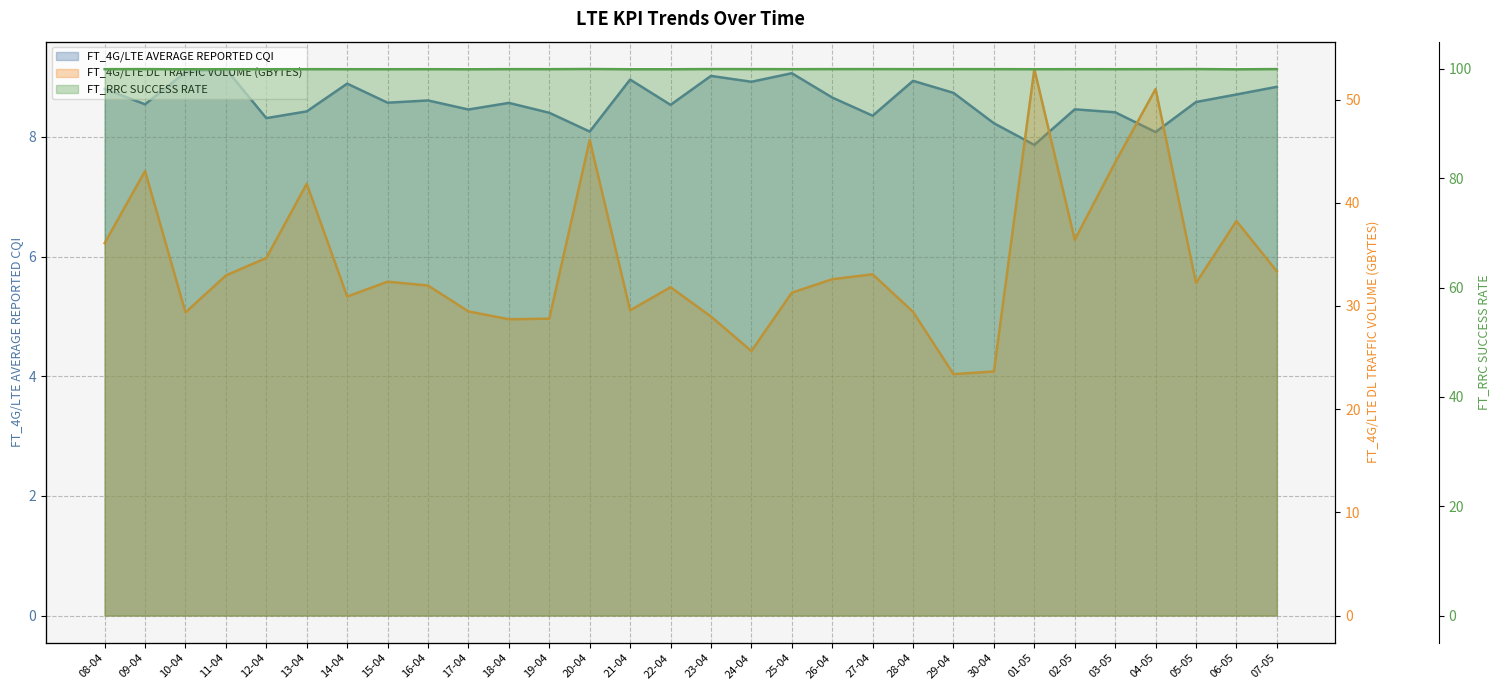

True or false: FT_RRC SUCCESS RATE has a value of 63.7 at 28-04.

False